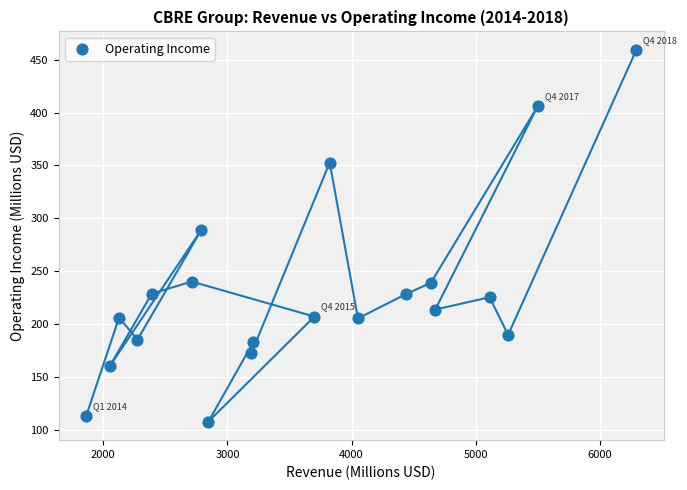

What Y value in the scatter plot is closest to 283?

288.6